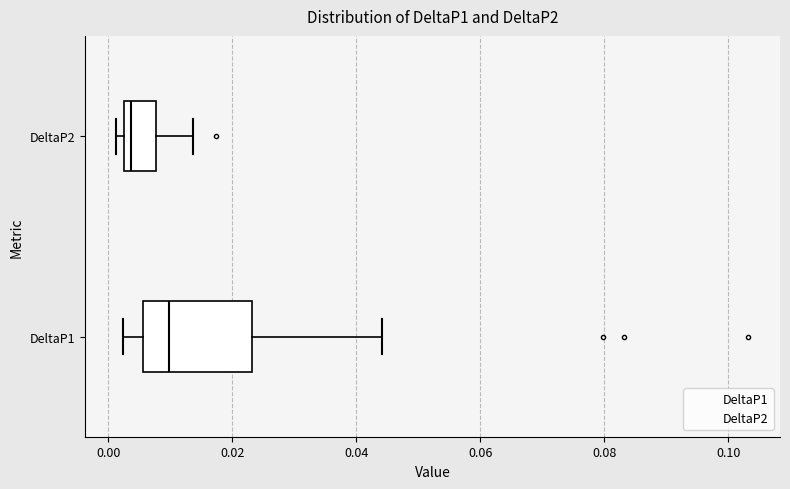

Which box has the furthest to the left median line?

DeltaP2